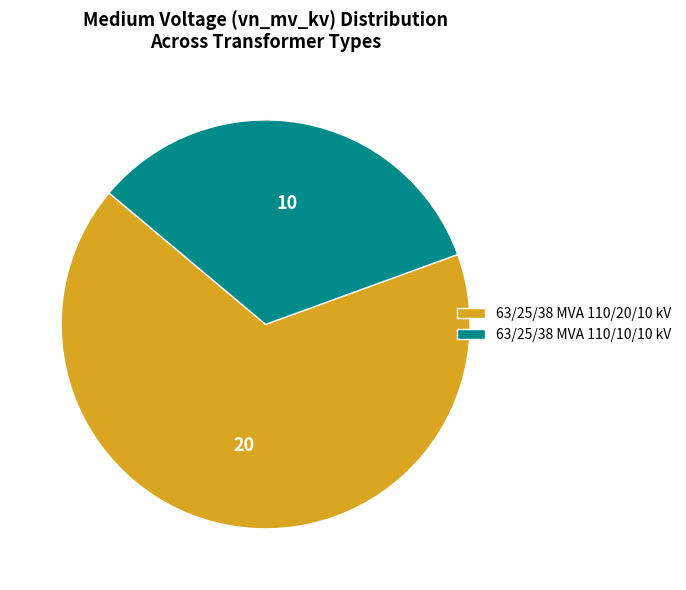

Does any single category account for the majority?

Yes